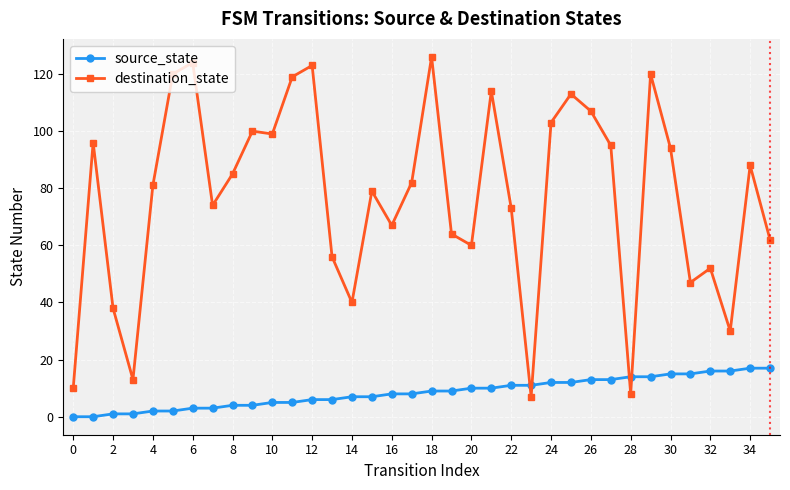

At which label does destination_state reach its peak?

18